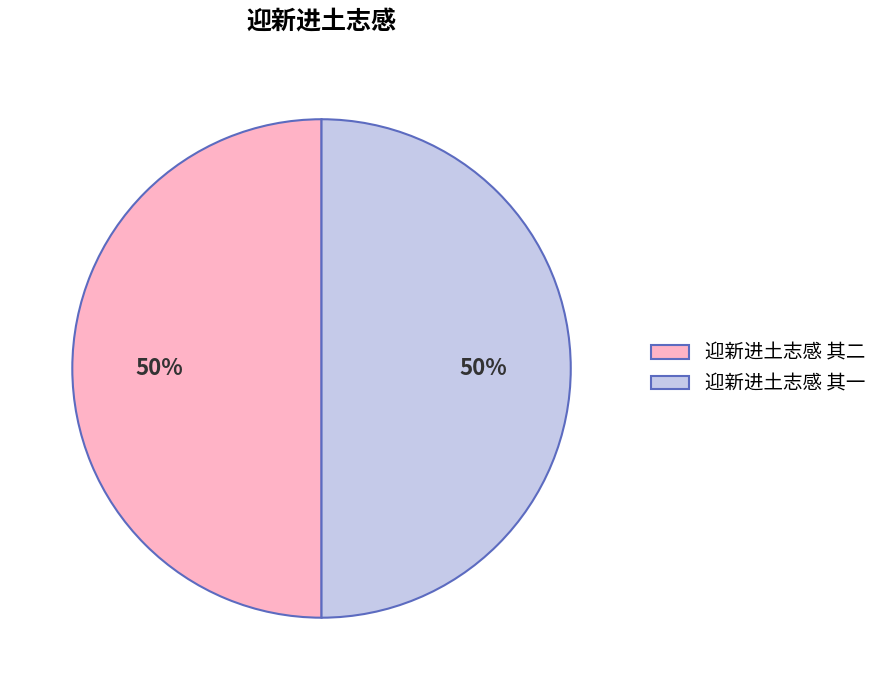

True or false: 迎新进土志感 其二 accounts for 60% of the total.

False